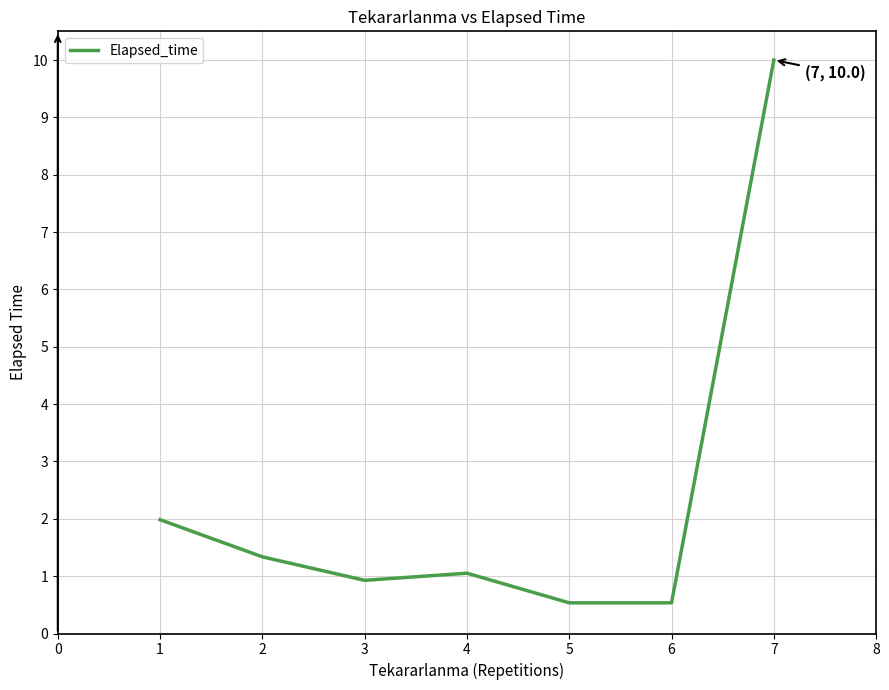

Which has a higher value, 1 or 6?

1